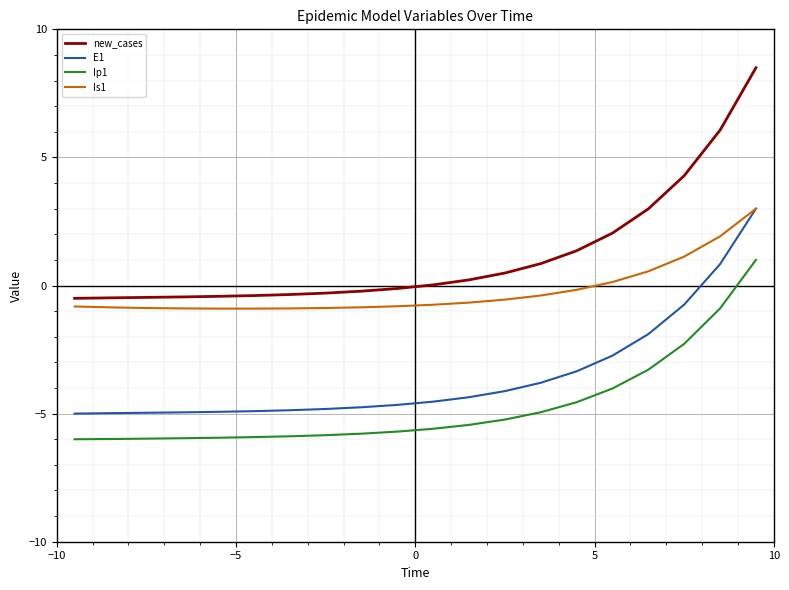

What is the minimum value for E1?

-5.0